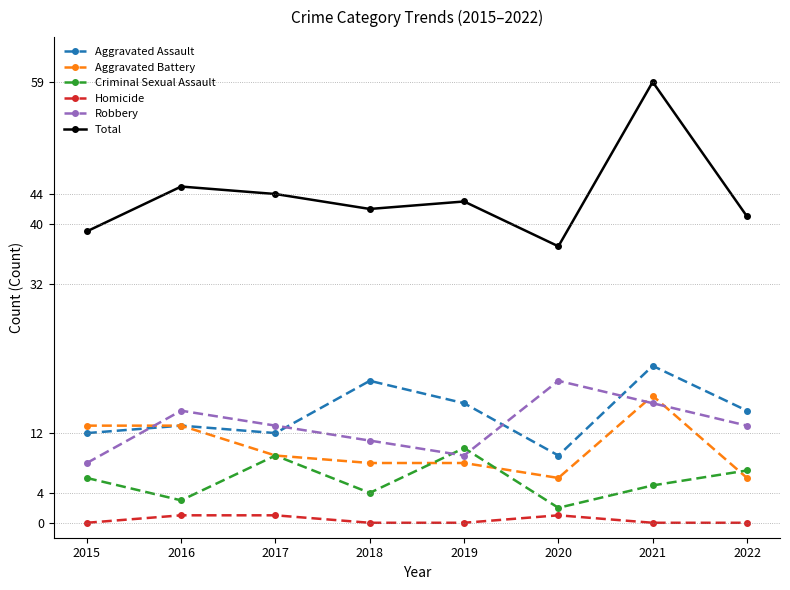

Rank the series at 2021 from highest to lowest value.

Total, Aggravated Assault, Aggravated Battery, Robbery, Criminal Sexual Assault, Homicide